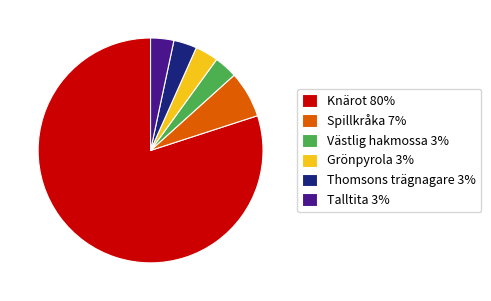

Approximately how many times larger is the value at Talltita 3% compared to Västlig hakmossa 3%?

1.0